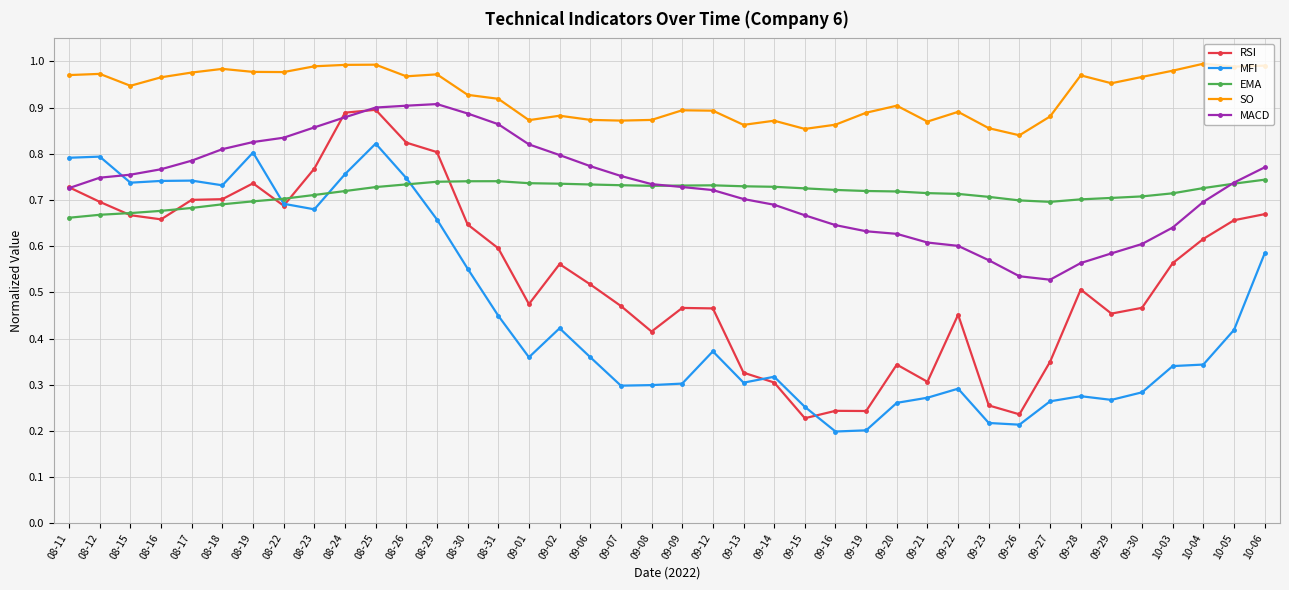

What is the label of the 23rd point from the left?

09-13